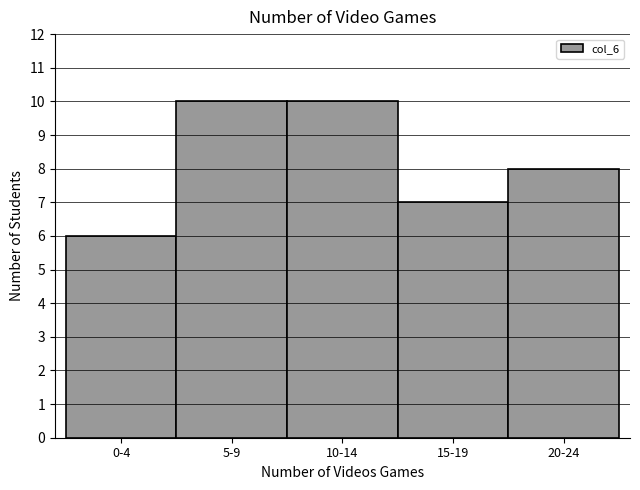

Reading right to left, transcribe all the data shown in this chart.

20-24=8	15-19=7	10-14=10	5-9=10	0-4=6